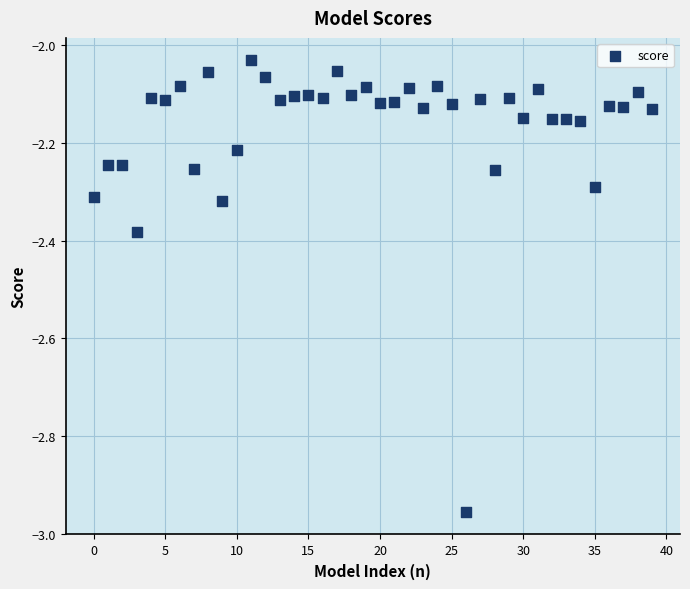

What is the range of Y values (max minus min)?

0.9